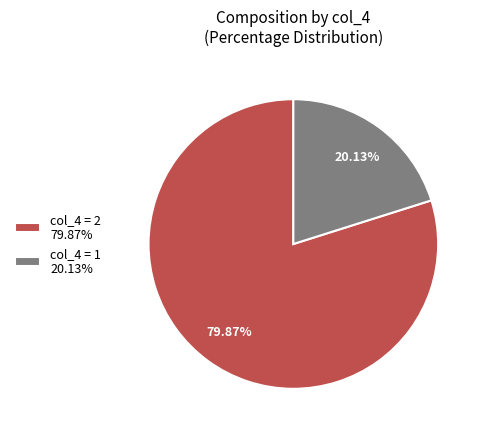

How many segments does this pie chart have?

2